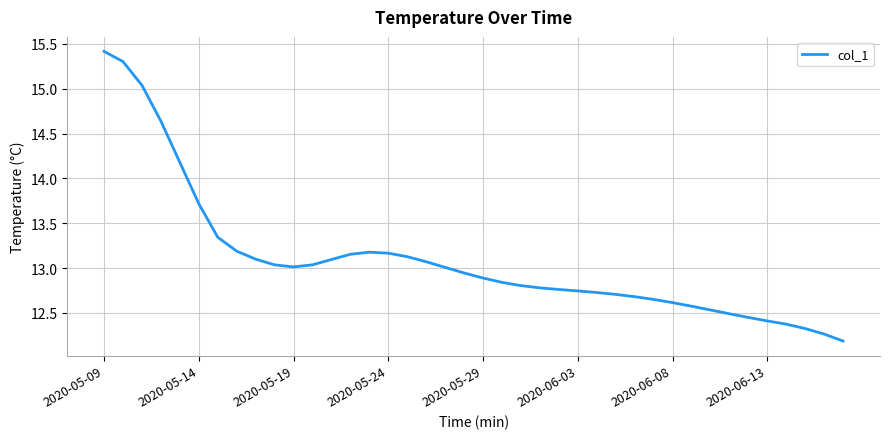

What is the minimum value shown in the chart?

12.2